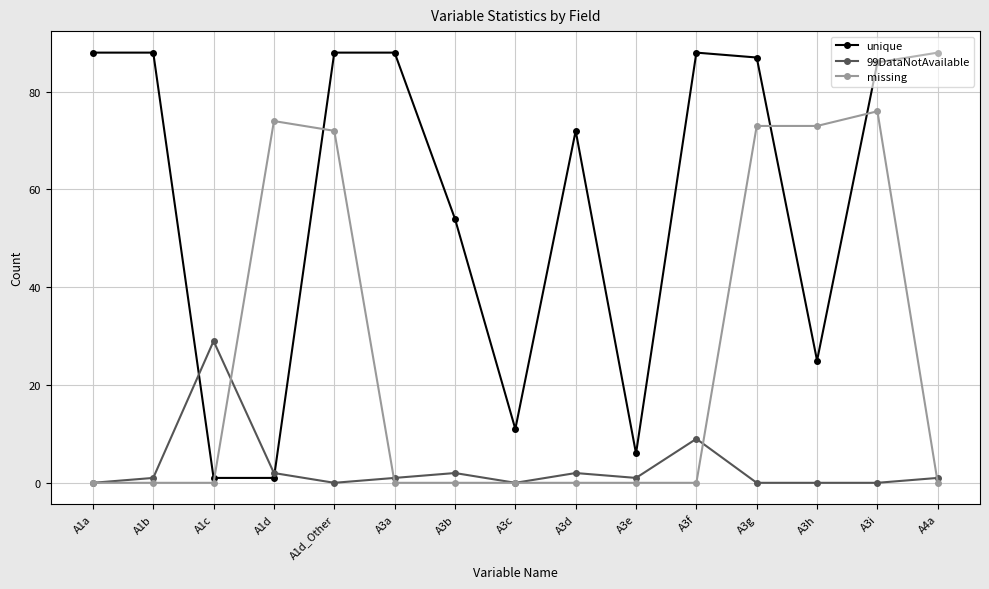

What are all the series names shown in the legend?

unique, 99DataNotAvailable, missing